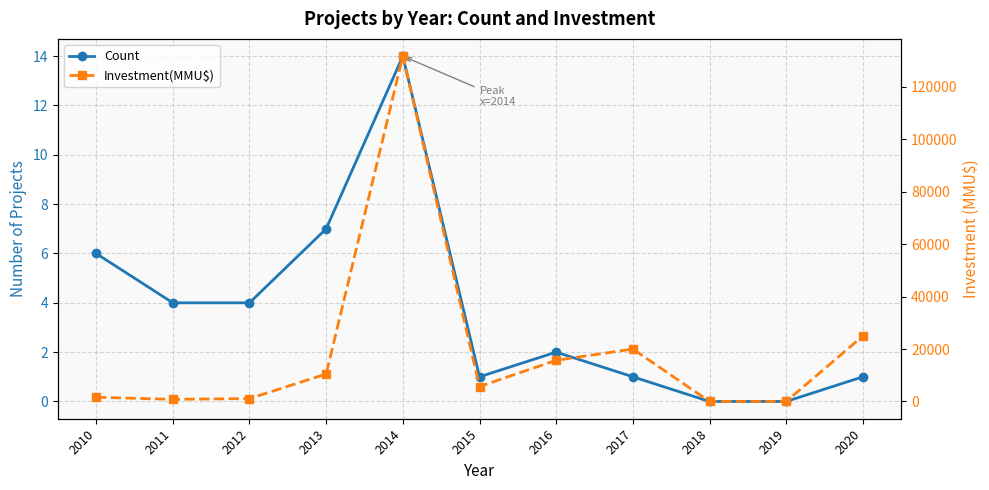

List the labels in order of Investment(MMU$) value, largest first.

2014, 2020, 2017, 2016, 2013, 2015, 2010, 2012, 2011, 2018, 2019